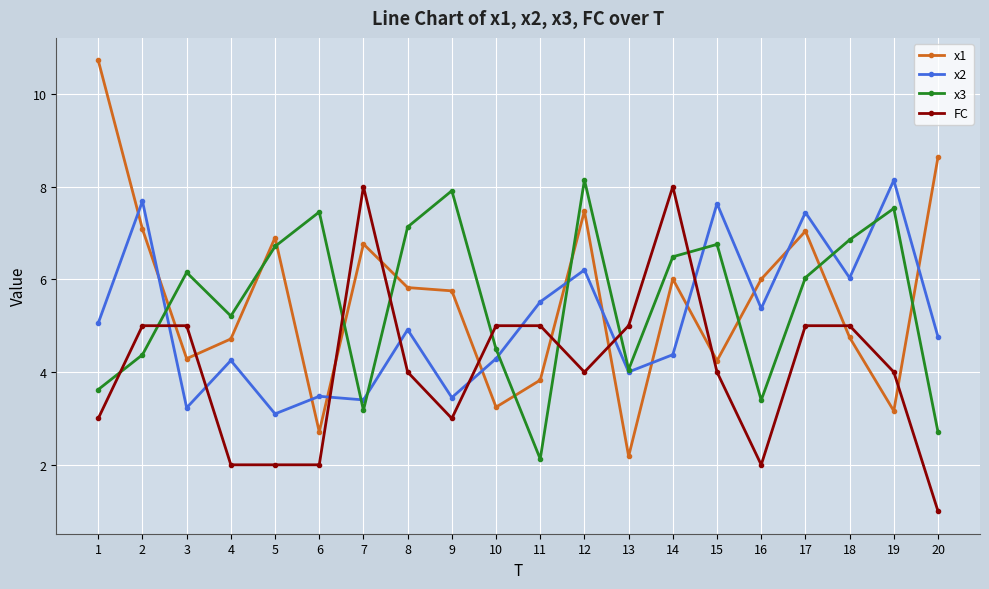

What is the difference between the FC values at 10 and 16?

3.0